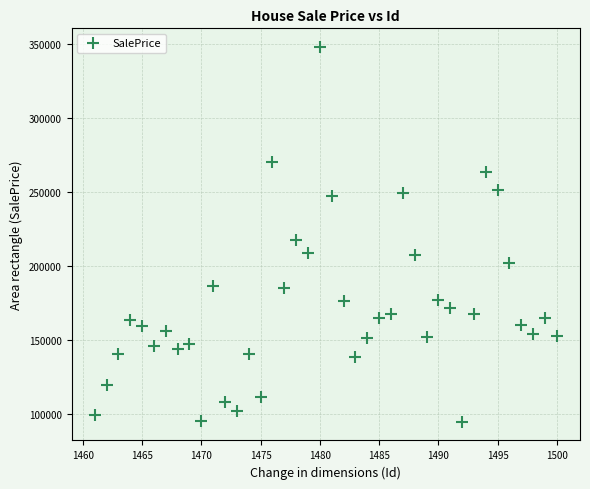

What is the range of X values (max minus min)?

39.0